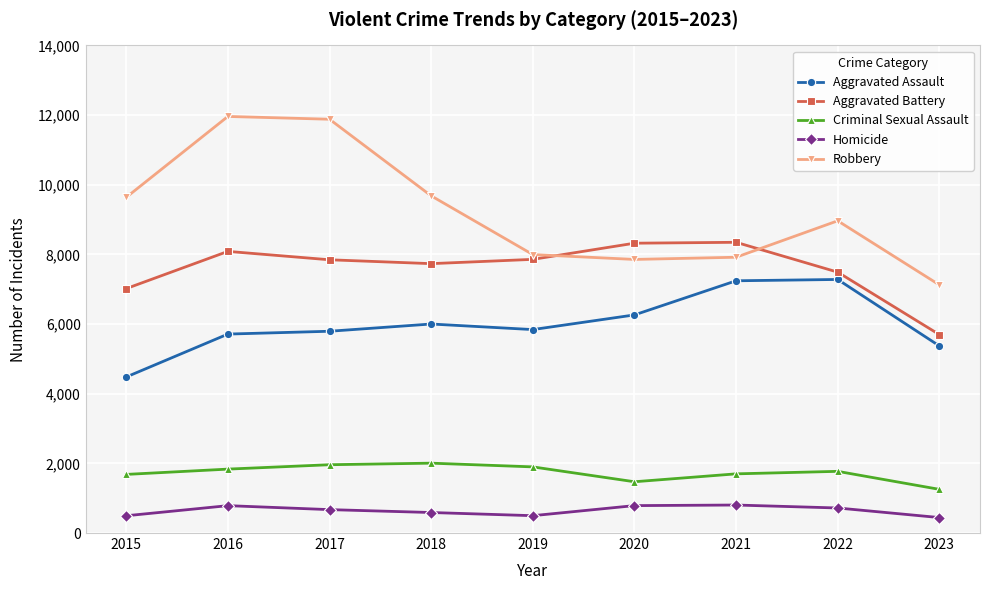

What is the average value of the Aggravated Assault series?

5998